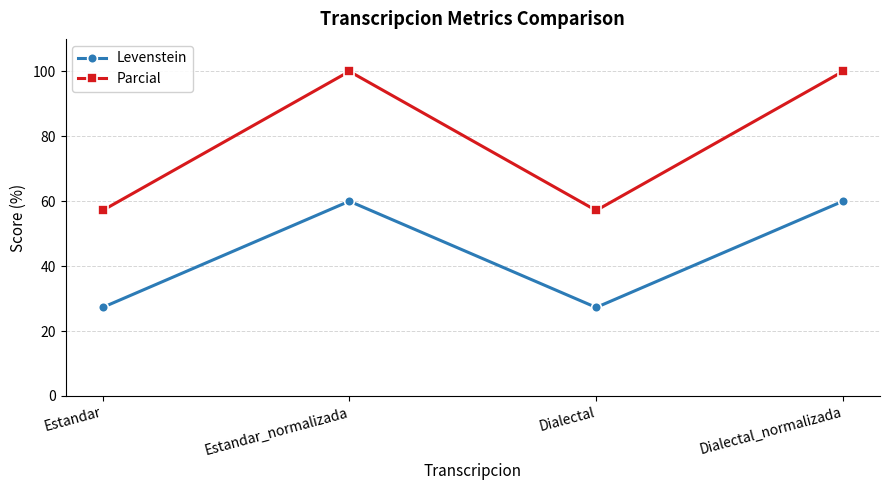

Which series has the largest range (max minus min)?

Parcial